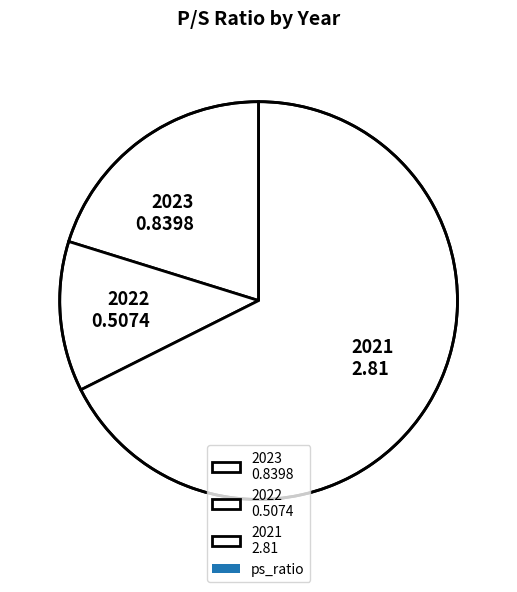

Is there any slice that represents more than half of the pie?

Yes